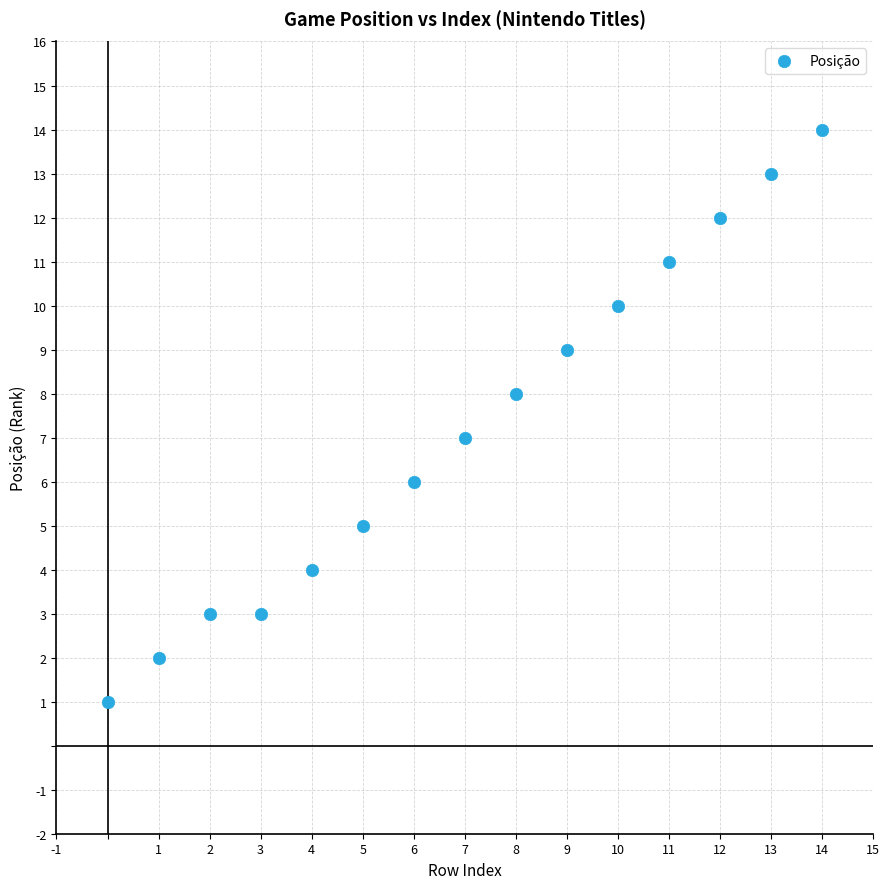

What is the range of Y values (max minus min)?

13